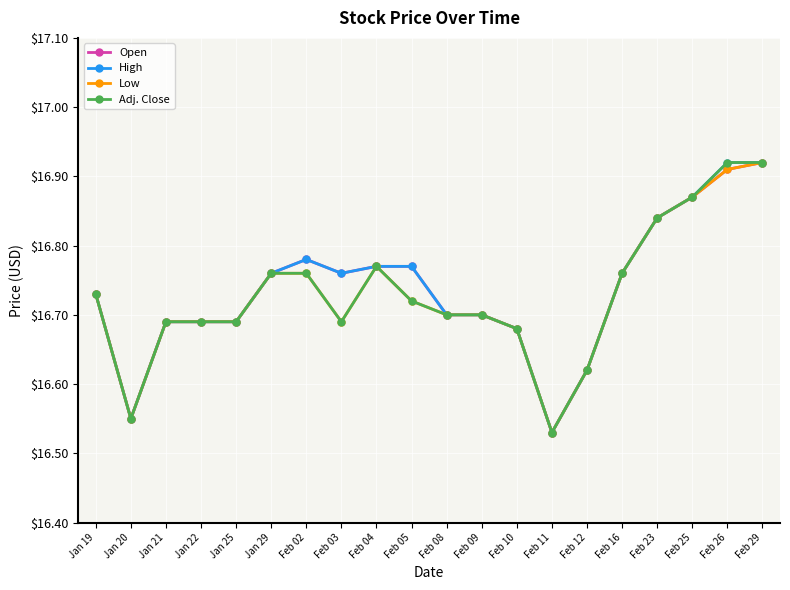

Is the value of Open at Jan 29 greater than the value of Adj. Close at Feb 03?

Yes